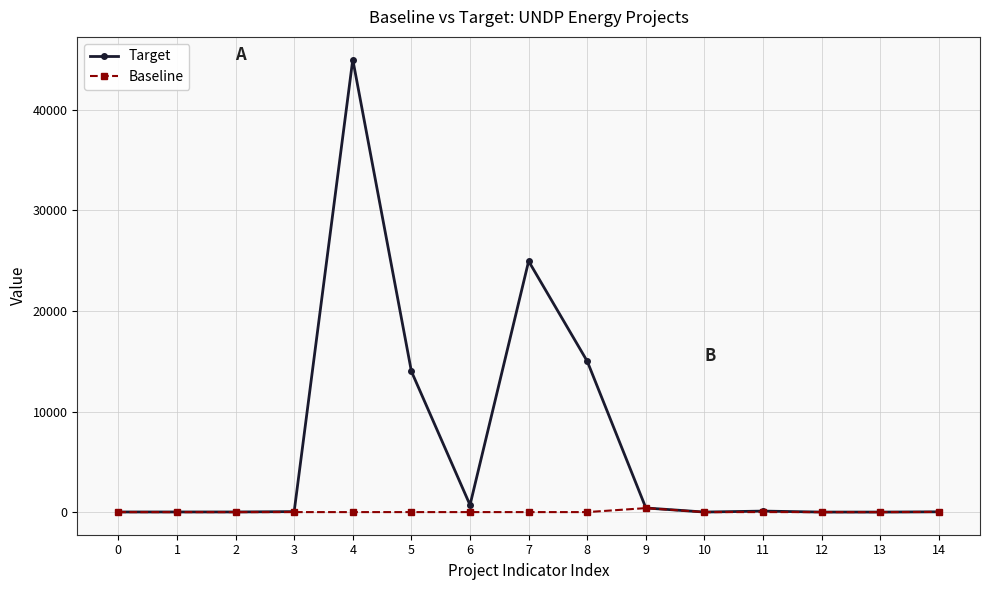

The value of Baseline at 13 is 0.0. True or false?

True